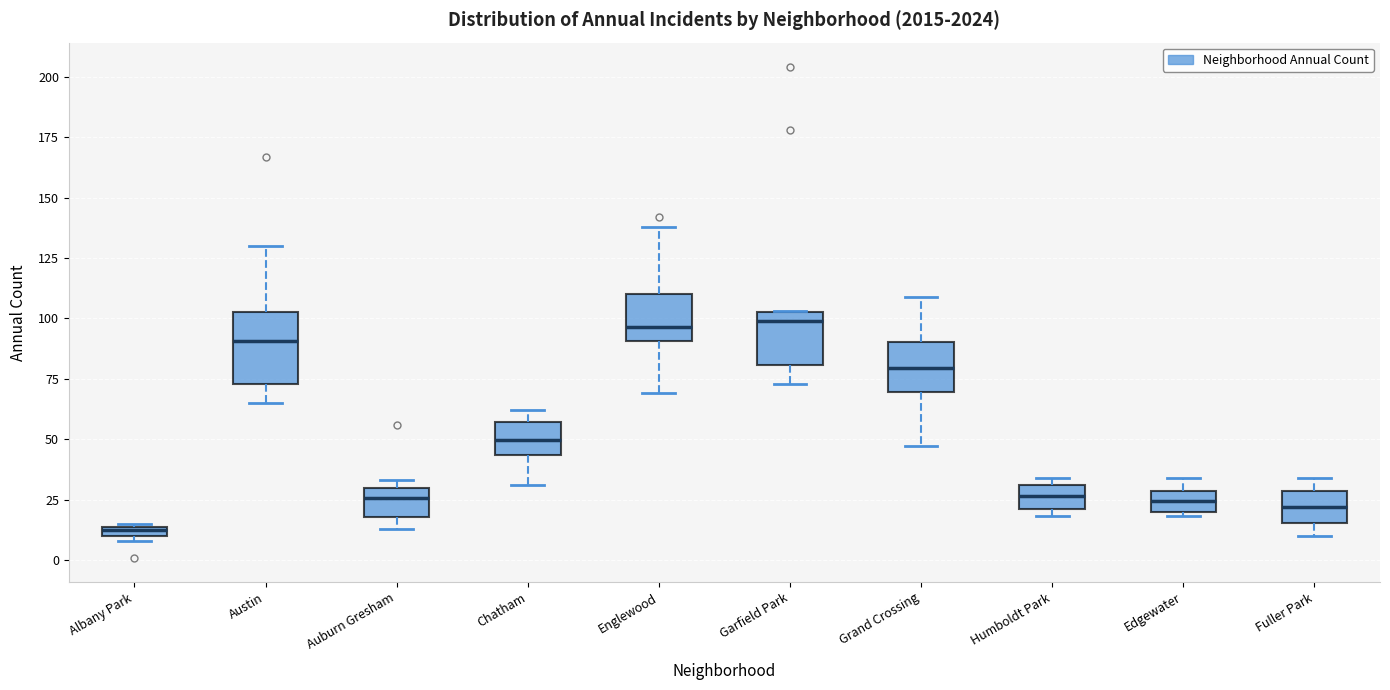

Which box is the tallest, from its lower edge to its upper edge?

Austin